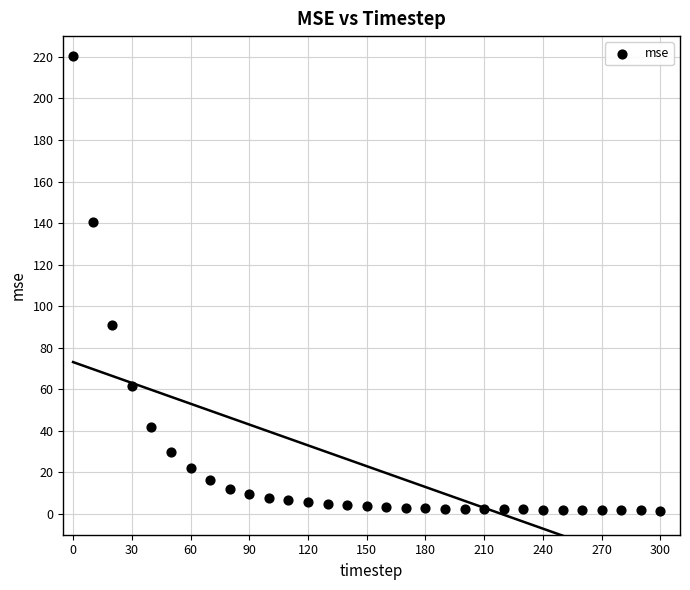

What is the range of X values (max minus min)?

300.0